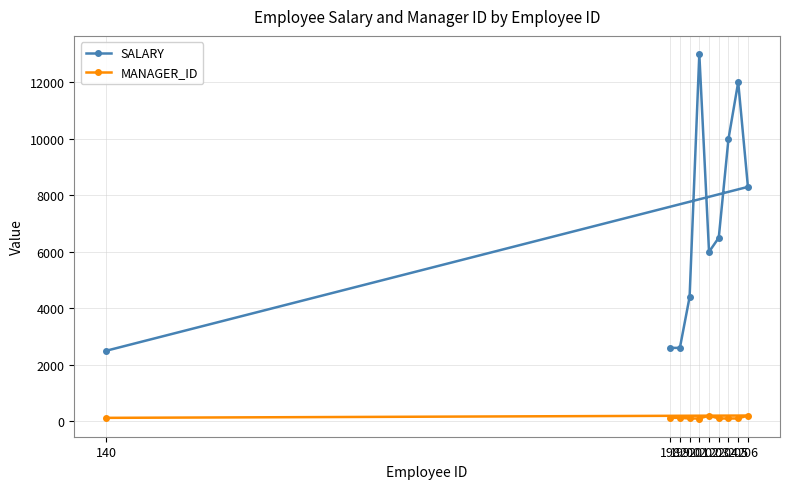

Reading left to right, list all the values displayed in this chart.

SALARY: 198=2600	199=2600	200=4400	201=13000	202=6000	203=6500	204=10000	205=12008	206=8300	140=2500
MANAGER_ID: 198=124	199=124	200=101	201=100	202=201	203=101	204=101	205=101	206=205	140=123